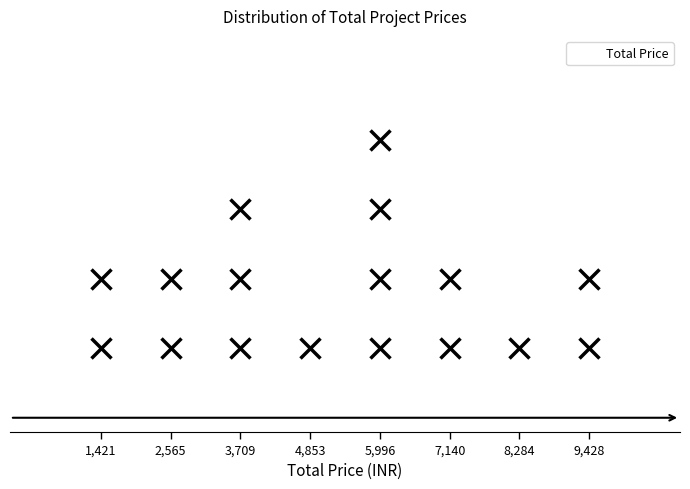

Are the bars horizontal?

No